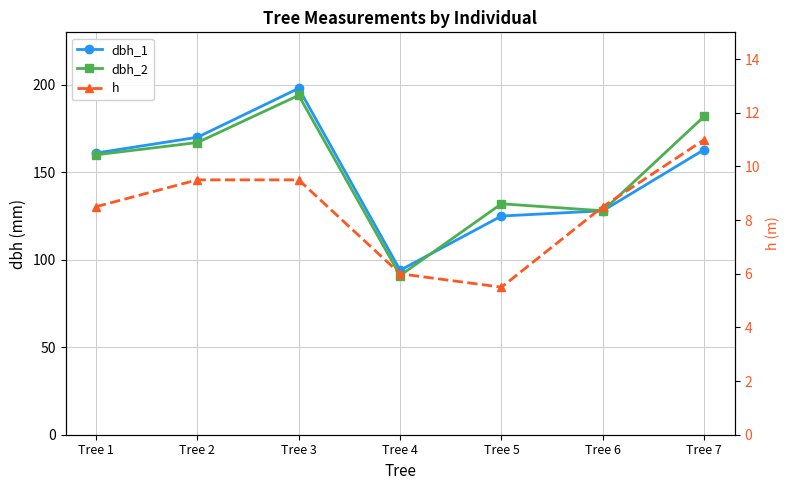

At which category is the sum across all series the highest?

Tree 3